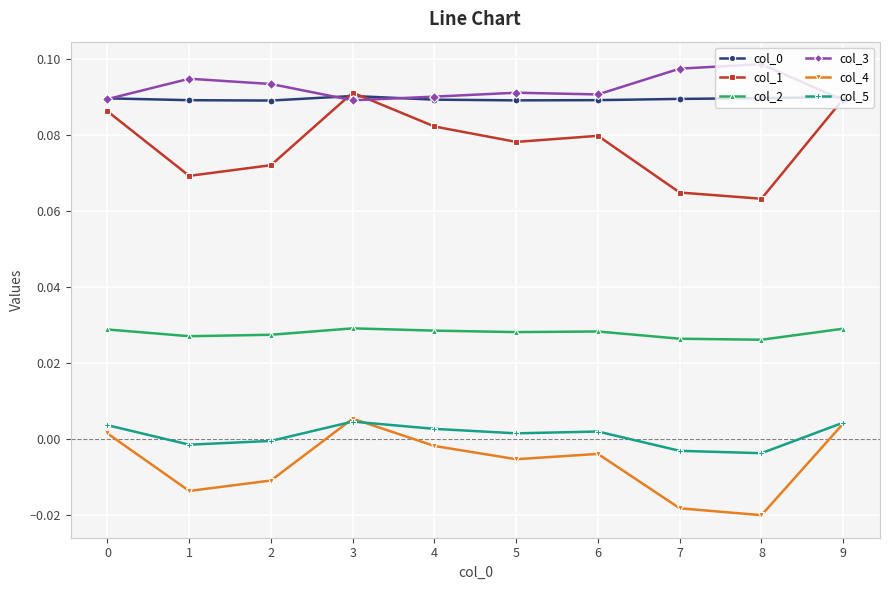

The col_4 series shows -0.0 at 6. True or false?

True